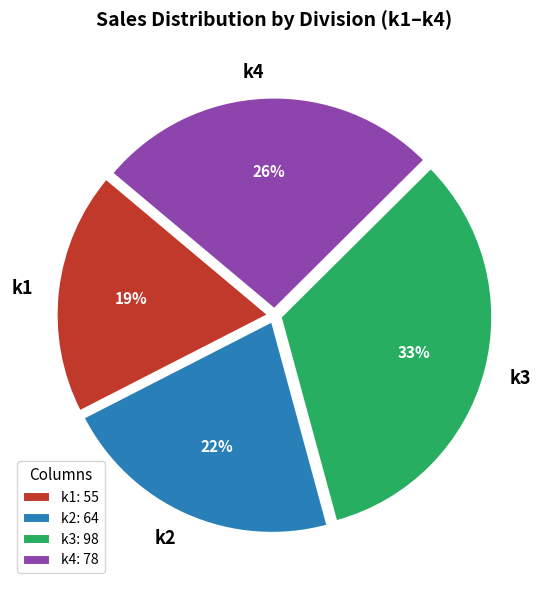

To the nearest percent, what is the average slice percentage?

25%